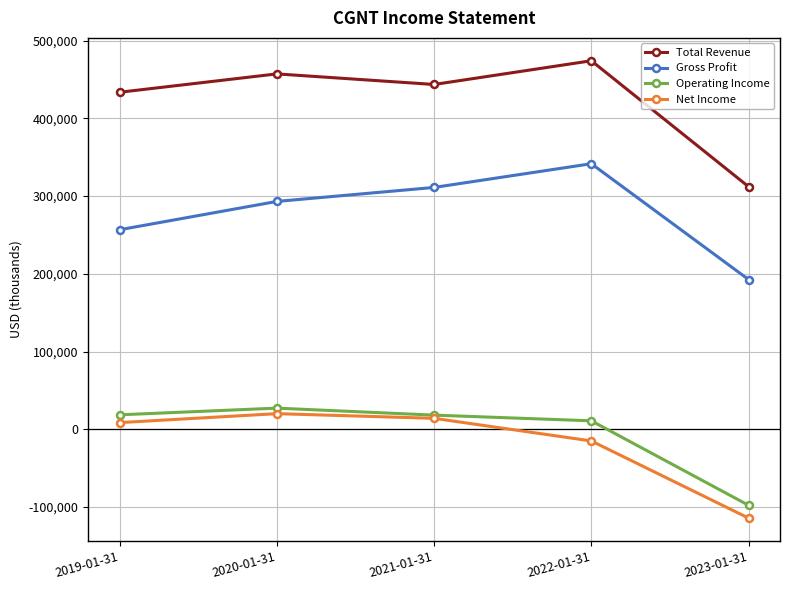

What is the minimum value for Total Revenue?

312100